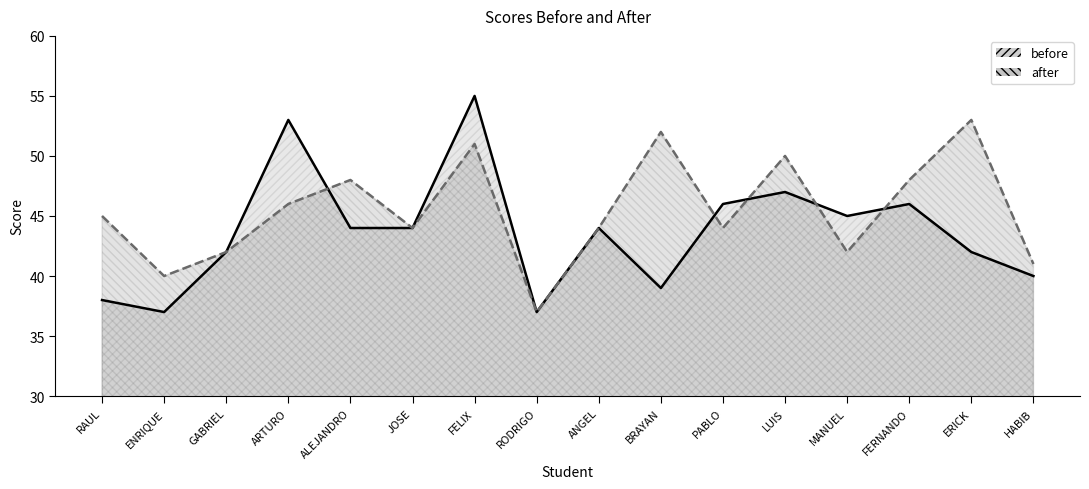

List the series in order of their overall mean, lowest first.

before, after